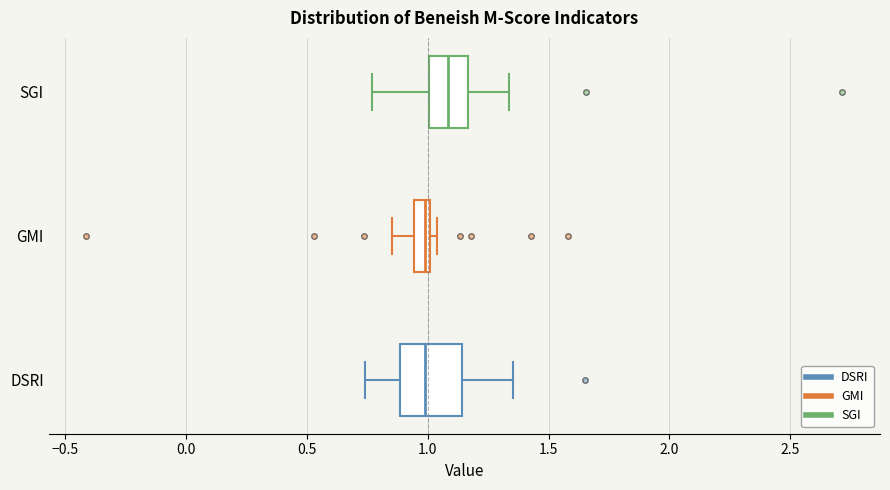

Which box has the furthest to the right median line?

SGI